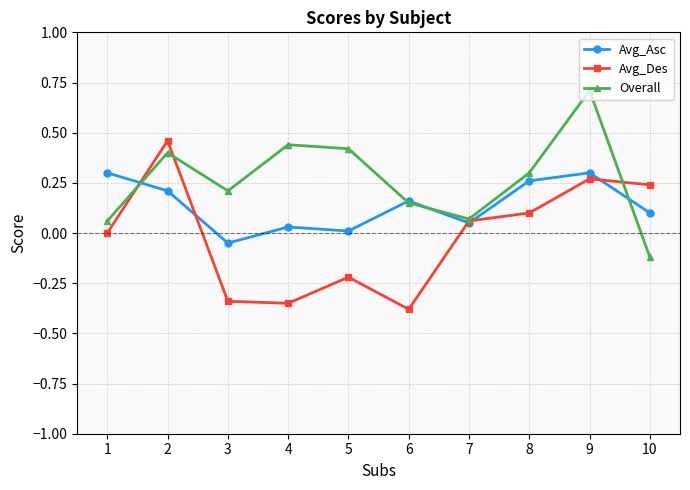

True or false: Avg_Asc has more than 0 points higher than both neighbors.

True